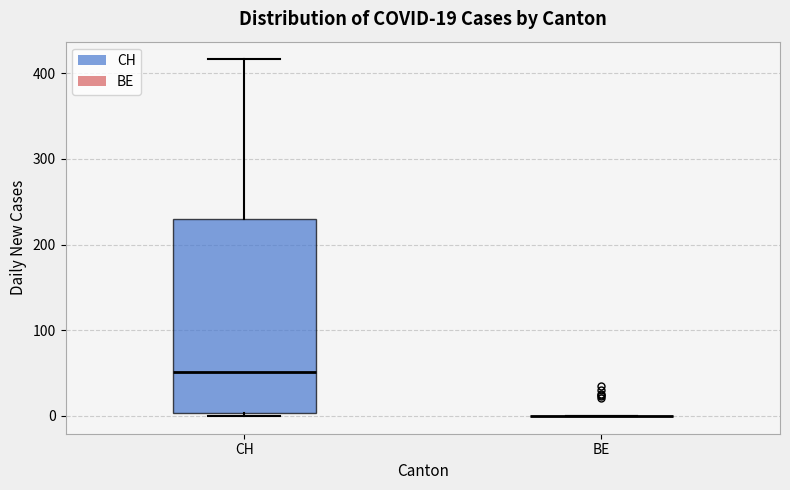

Comparing the boxes themselves (not the whiskers), which one is the tallest?

CH